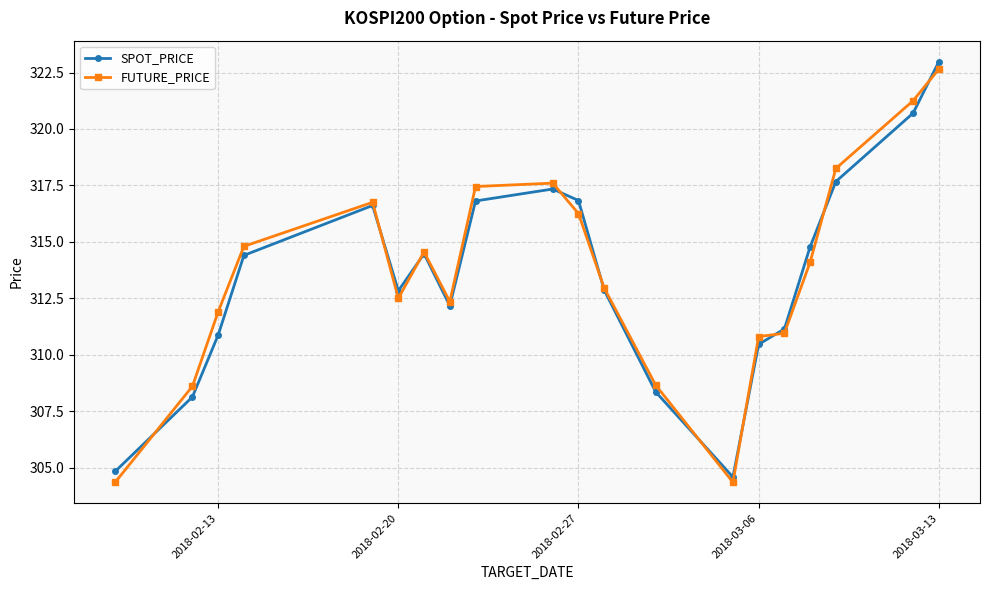

What is the minimum value for FUTURE_PRICE?

304.4